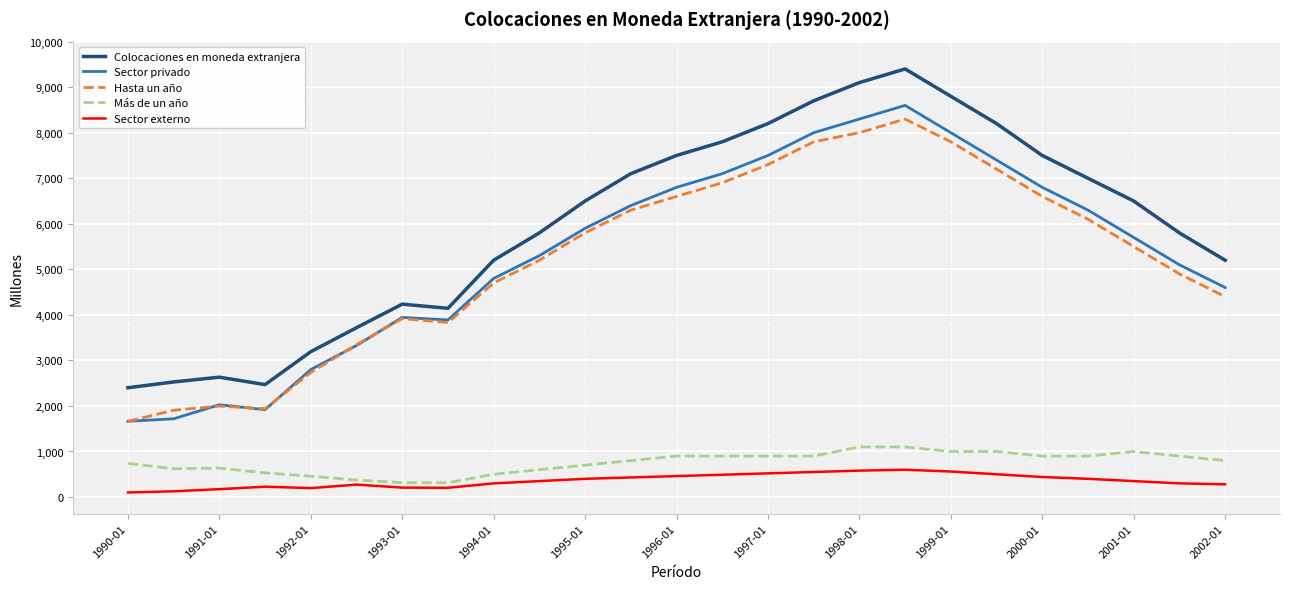

What are all the series names shown in the legend?

Colocaciones en moneda extranjera, Sector privado, Hasta un año, Más de un año, Sector externo